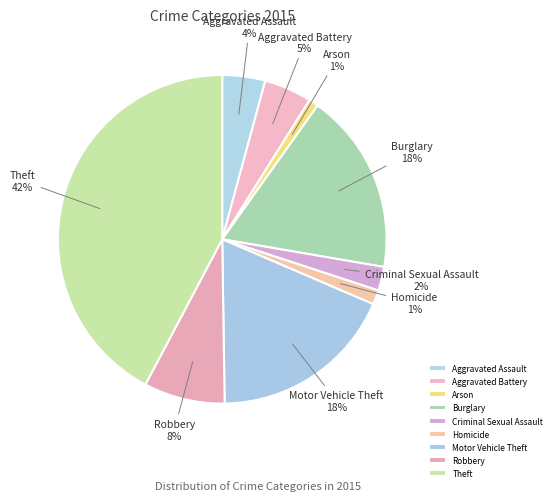

How many segments does this pie chart have?

9